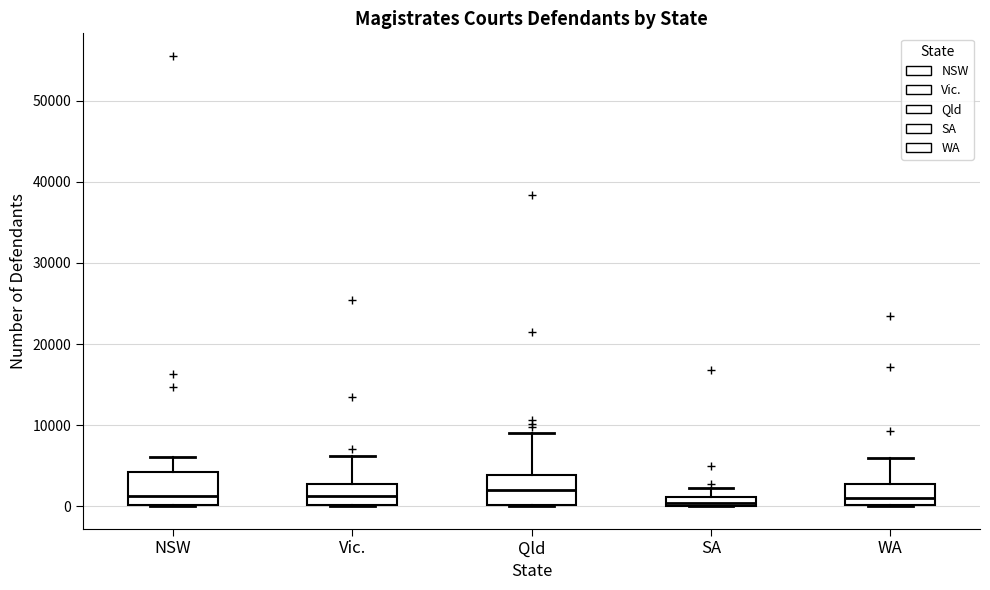

Where does the median line of the box for Vic. sit on the y-axis? The values are not printed on the chart, so give them approximately, as read against the axis.

1000